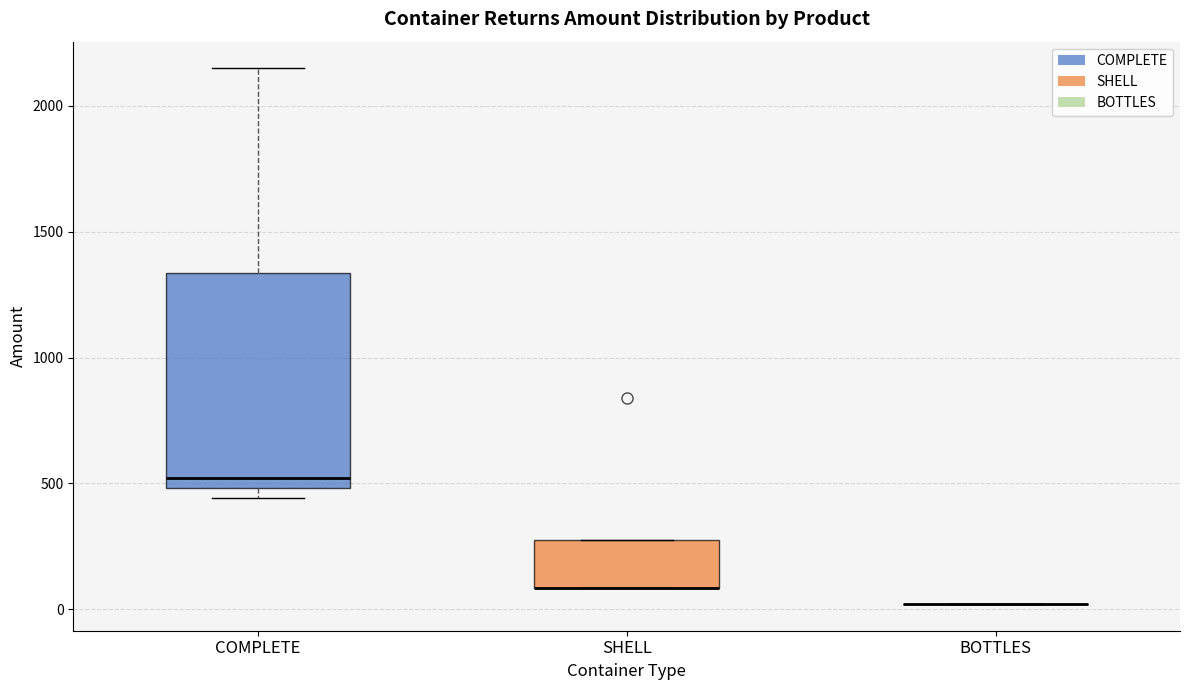

Reading left to right, read every box against the y-axis: the position of its median line, the range the box covers, and the ends of its whiskers. The values are not printed on the chart, so give them approximately, as read against the axis.

COMPLETE: median 500 (just above the box's lower edge), box 500 to 1350, whiskers 450 to 2150
SHELL: median 100 (drawn on the box's lower edge), box 100 to 300, whiskers 100 to 300
BOTTLES: box collapsed to a line at 0, whiskers 0 to 0